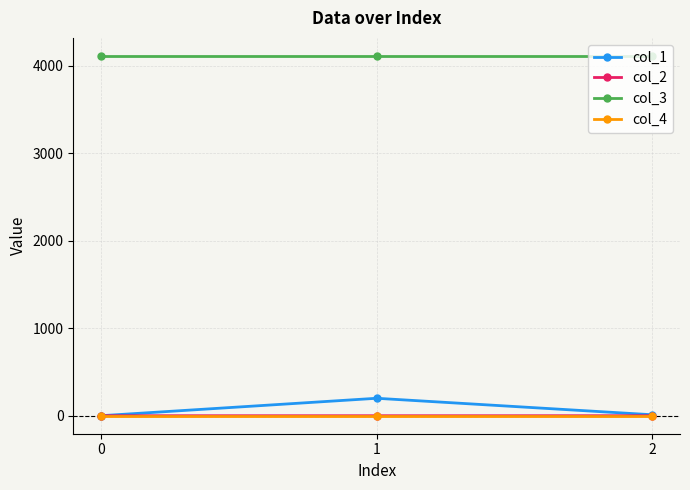

Between 1 and 2, which series saw the biggest shift?

col_1